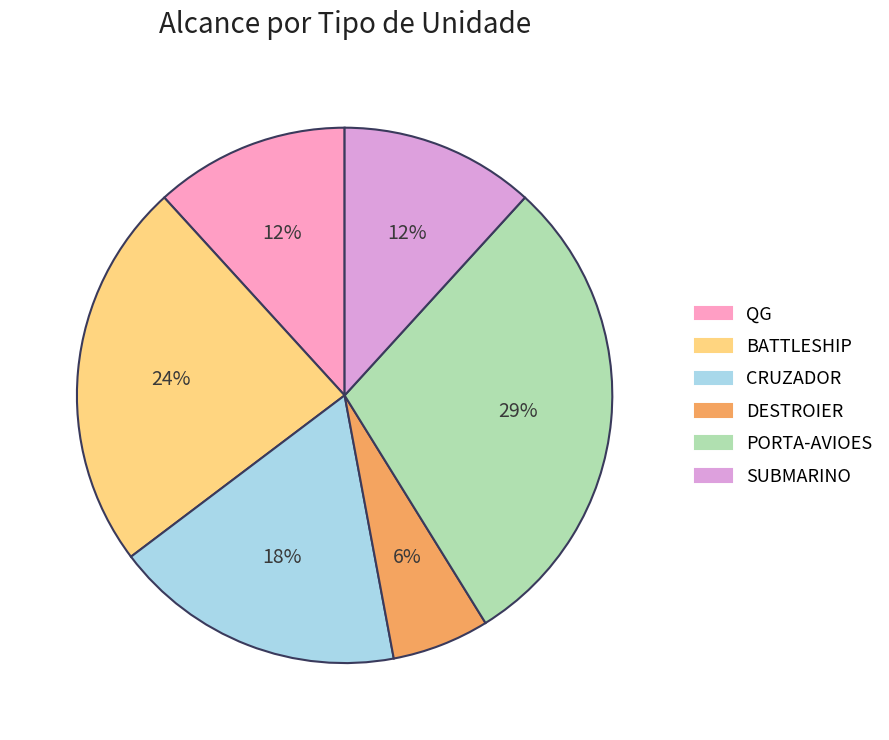

To the nearest percent, what is the average slice percentage?

17%